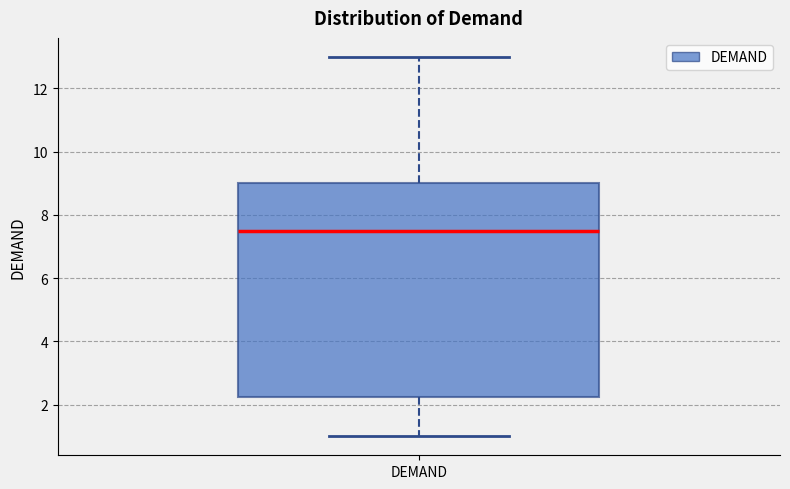

Read this box plot against the y-axis: the position of the median line, the range covered by the box, and the ends of both whiskers. The values are not printed on the chart, so give them approximately, as read against the axis.

median 7.6, box 2.2 to 9.0, whiskers 1.0 to 13.0